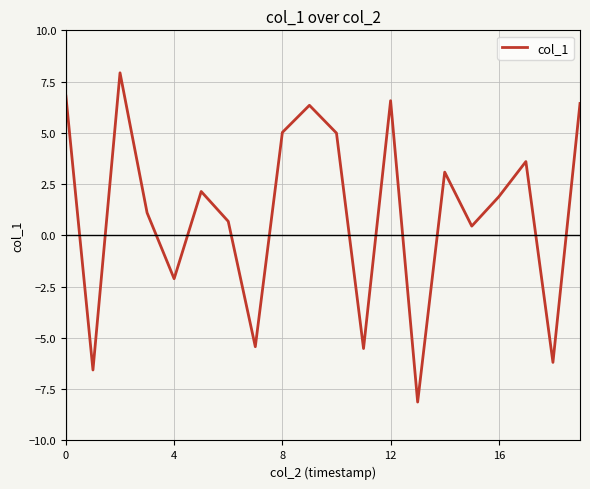

What is the smallest value displayed?

-8.1